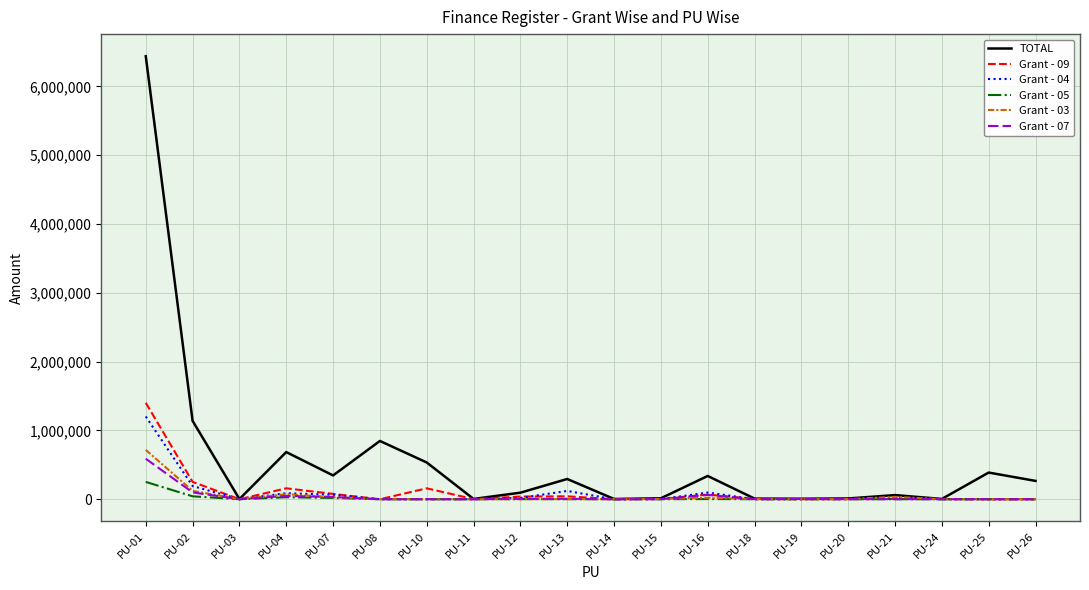

Count the number of categories in the chart.

20